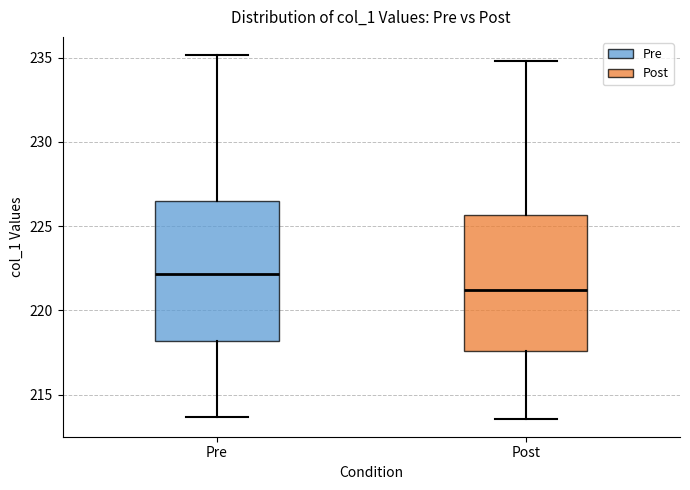

Where is the lower edge of the box for Post on the y-axis? The values are not printed on the chart, so give them approximately, as read against the axis.

217.5